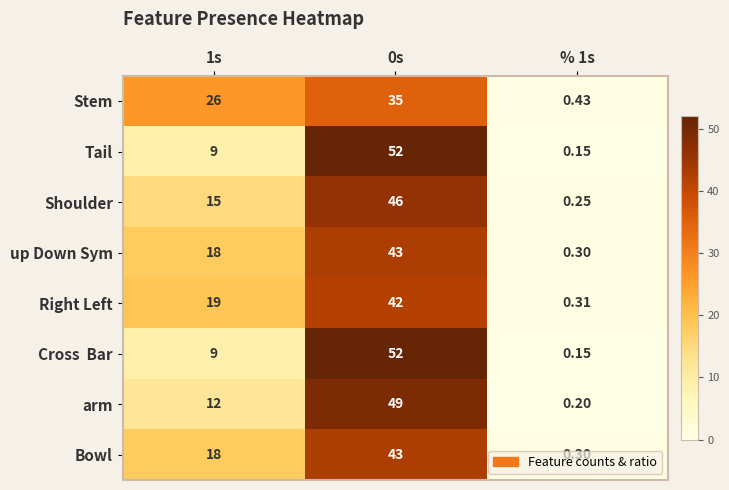

What is the spread (max minus min) of values at 1s?

17.0